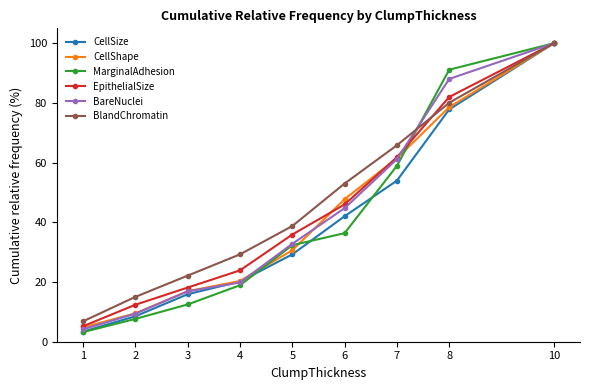

What is the approximate value of BlandChromatin at 6?

53.0